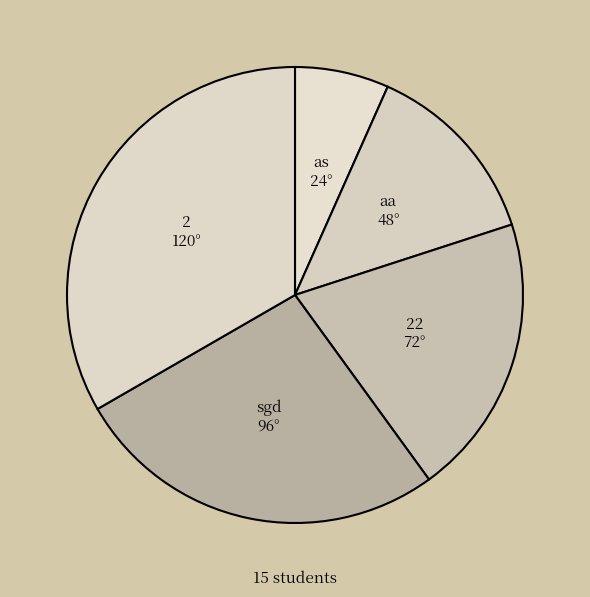

Is it true that 22 is 8% of the pie?

False